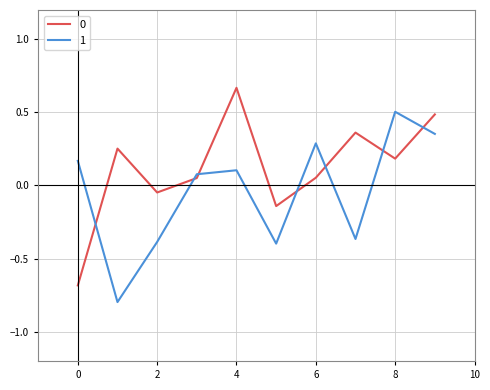

True or false: 1 and 0 cross at least once.

True